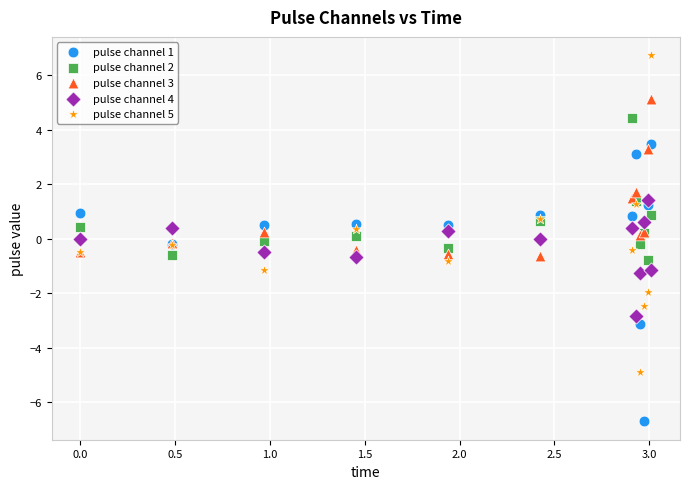

Which series reaches the maximum Y coordinate?

pulse channel 5